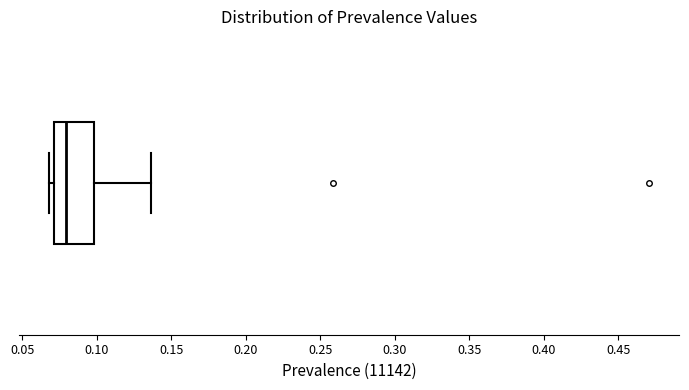

Where is the right edge of the box on the x-axis? The values are not printed on the chart, so give them approximately, as read against the axis.

0.100